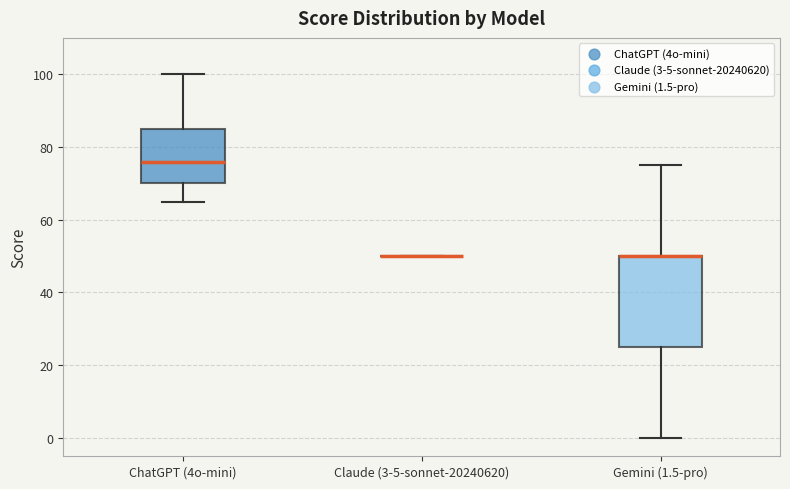

Reading left to right, read every box against the y-axis: the position of its median line, the range the box covers, and the ends of its whiskers. The values are not printed on the chart, so give them approximately, as read against the axis.

ChatGPT (4o-mini): median 76, box 70 to 86, whiskers 66 to 100
Claude (3-5-sonnet-20240620): box collapsed to a line at 50, whiskers 50 to 50
Gemini (1.5-pro): median 50 (drawn on the box's upper edge), box 26 to 50, whiskers 0 to 76